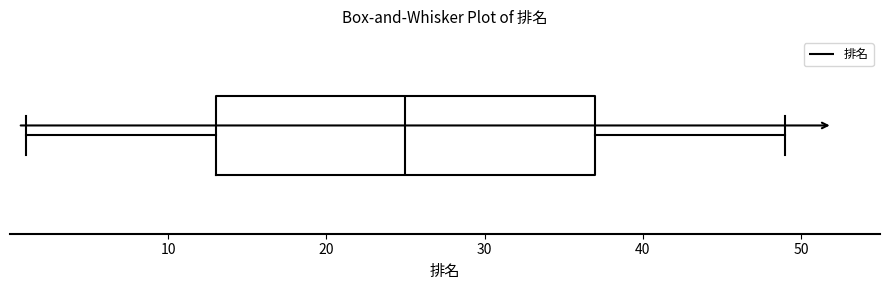

Where is the right edge of the box on the x-axis? The values are not printed on the chart, so give them approximately, as read against the axis.

37